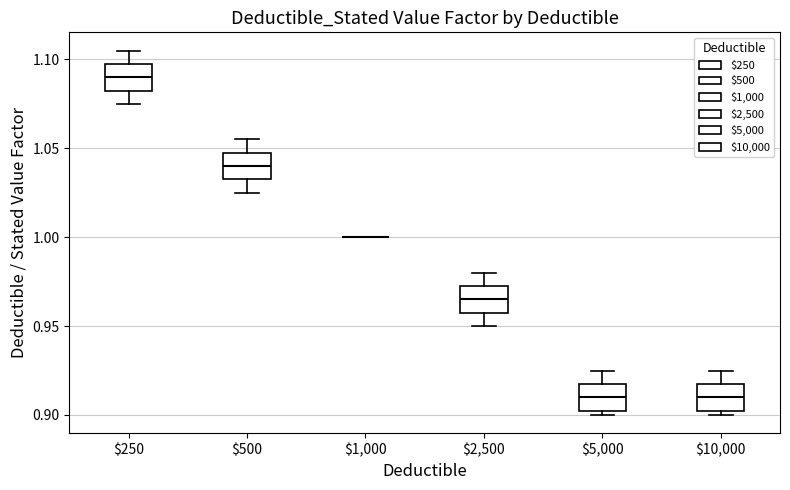

Reading left to right, transcribe this box plot: for each box, give where its median line is, the range the box spans, and where its two whiskers end, as read against the y-axis. The values are not printed on the chart, so give them approximately, as read against the axis.

$250: median 1.090, box 1.085 to 1.100, whiskers 1.075 to 1.105
$500: median 1.040, box 1.035 to 1.050, whiskers 1.025 to 1.055
$1,000: box collapsed to a line at 1.000, whiskers 1.000 to 1.000
$2,500: median 0.965, box 0.960 to 0.975, whiskers 0.950 to 0.980
$5,000: median 0.910, box 0.905 to 0.920, whiskers 0.900 to 0.925
$10,000: median 0.910, box 0.905 to 0.920, whiskers 0.900 to 0.925